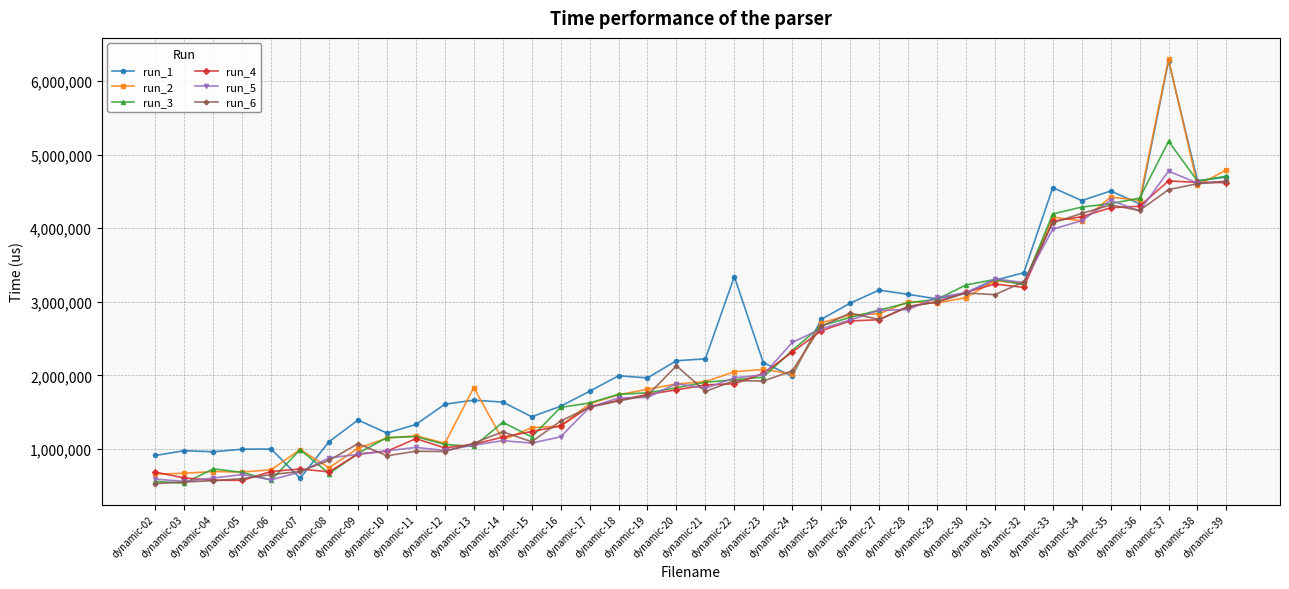

Which series has the largest total across all categories?

run_1